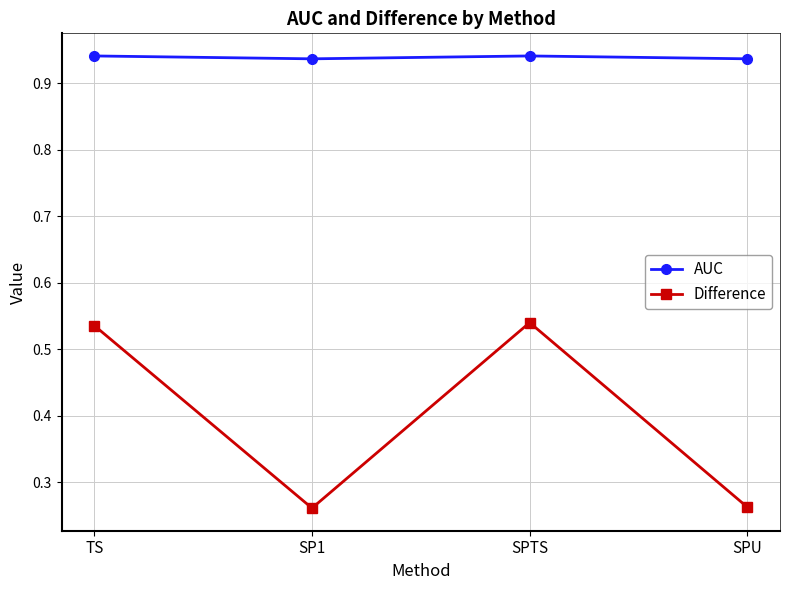

What is the difference between the highest and lowest values at TS?

0.4